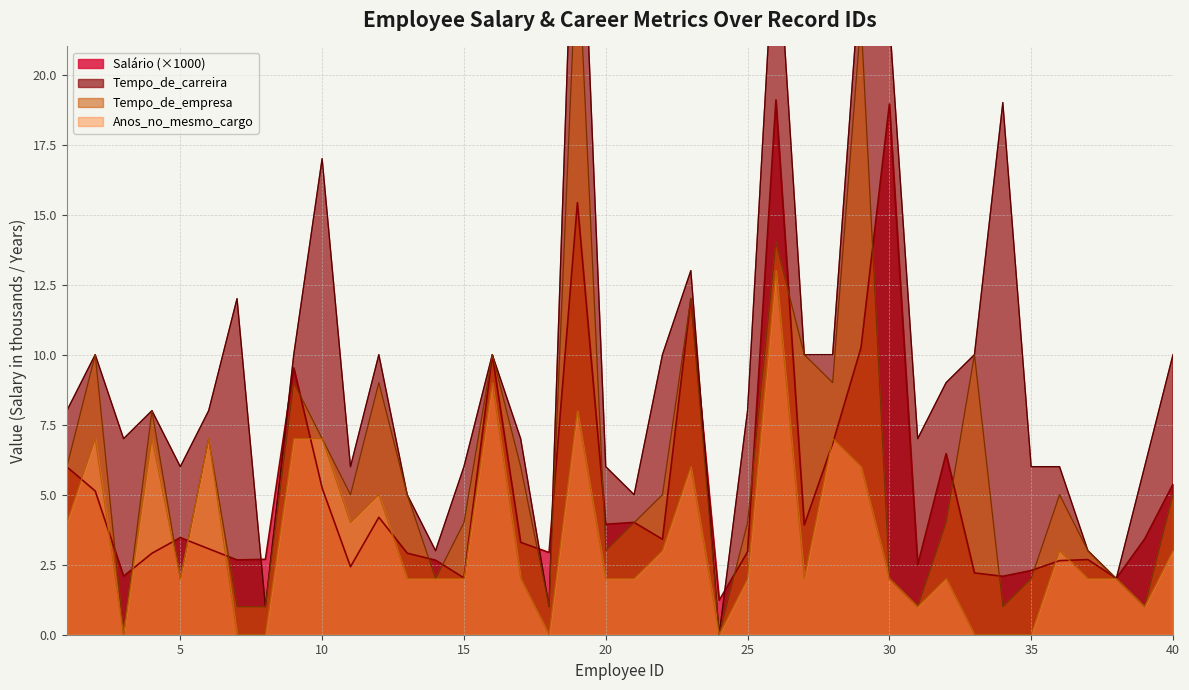

What is the value of the Anos_no_mesmo_cargo point at the 27th from the left?

2.0